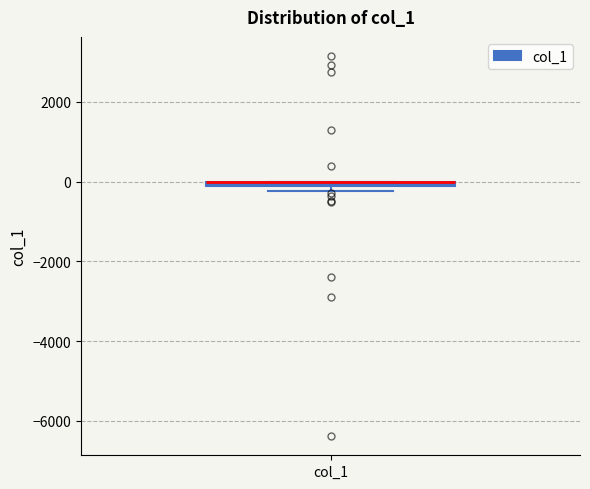

Where is the lower edge of the box for col_1 on the y-axis? The values are not printed on the chart, so give them approximately, as read against the axis.

-200